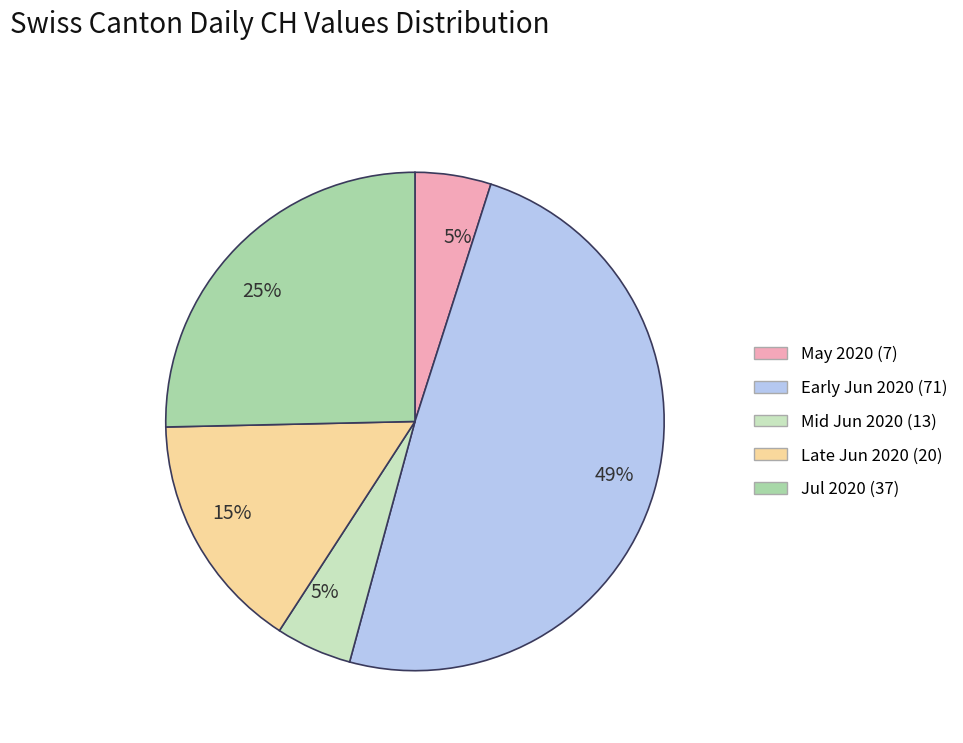

Is there any slice that represents more than half of the pie?

No